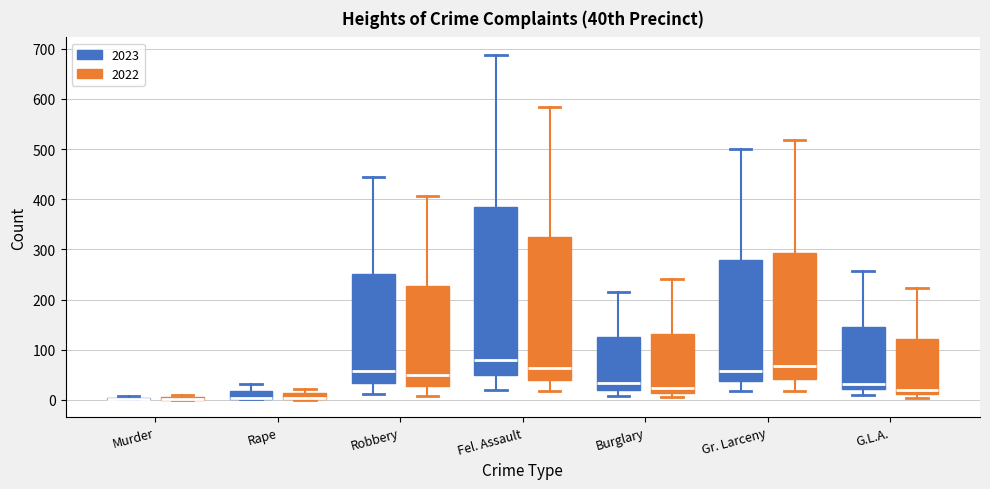

Where is the upper edge of the box for Gr. Larceny (2022) on the y-axis? The values are not printed on the chart, so give them approximately, as read against the axis.

290